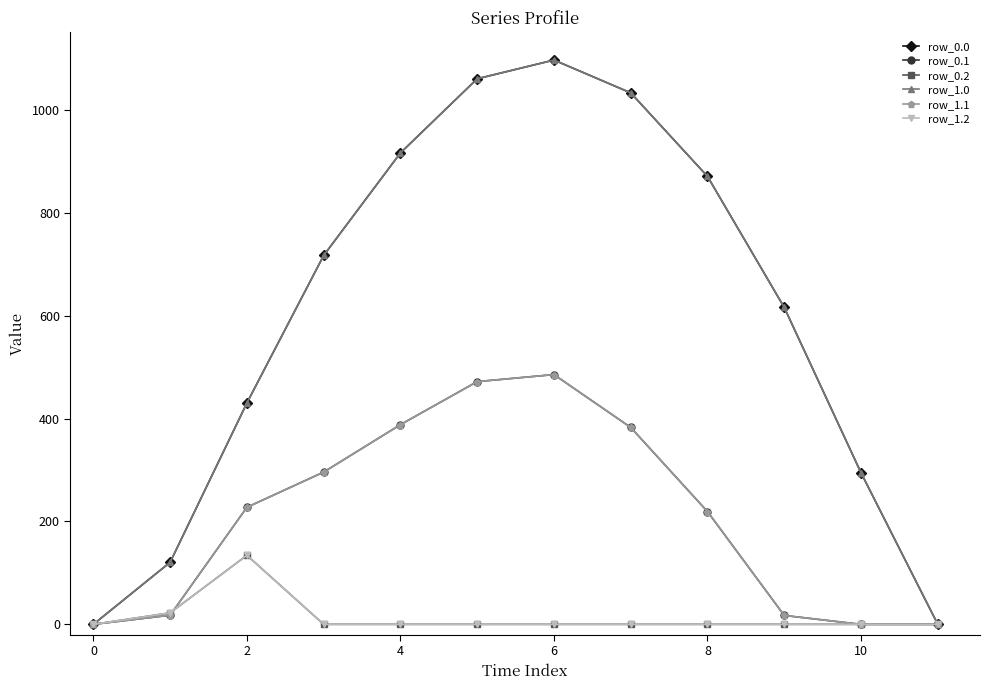

At which label is row_1.1 closest to 242?

2